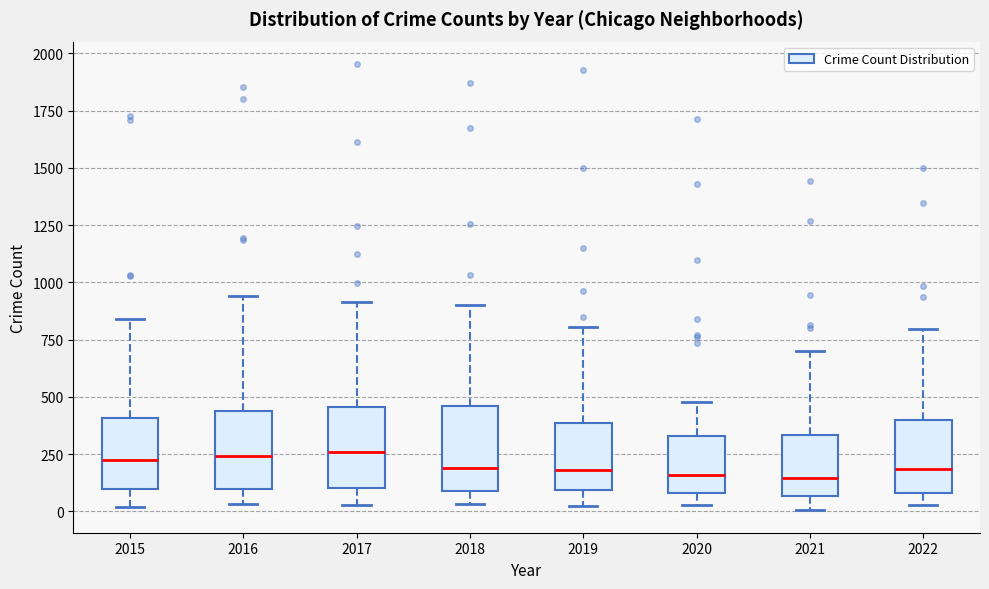

Reading left to right, transcribe this box plot: for each box, give where its median line is, the range the box spans, and where its two whiskers end, as read against the y-axis. The values are not printed on the chart, so give them approximately, as read against the axis.

2015: median 200, box 100 to 400, whiskers 0 to 850
2016: median 250, box 100 to 450, whiskers 50 to 950
2017: median 250, box 100 to 450, whiskers 50 to 900
2018: median 200, box 100 to 450, whiskers 50 to 900
2019: median 200, box 100 to 400, whiskers 0 to 800
2020: median 150, box 100 to 350, whiskers 50 to 500
2021: median 150, box 50 to 350, whiskers 0 to 700
2022: median 200, box 100 to 400, whiskers 50 to 800